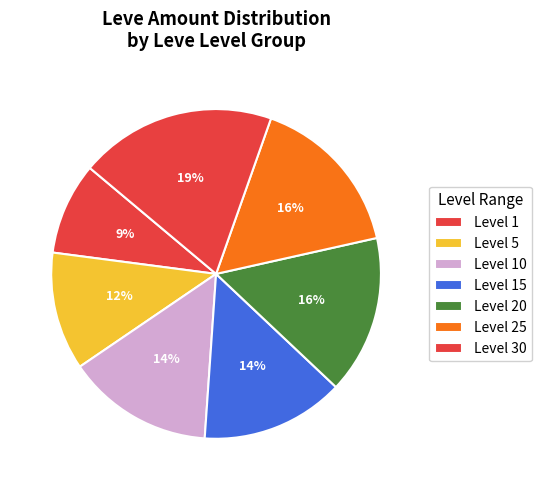

Count the number of slices in the pie.

7